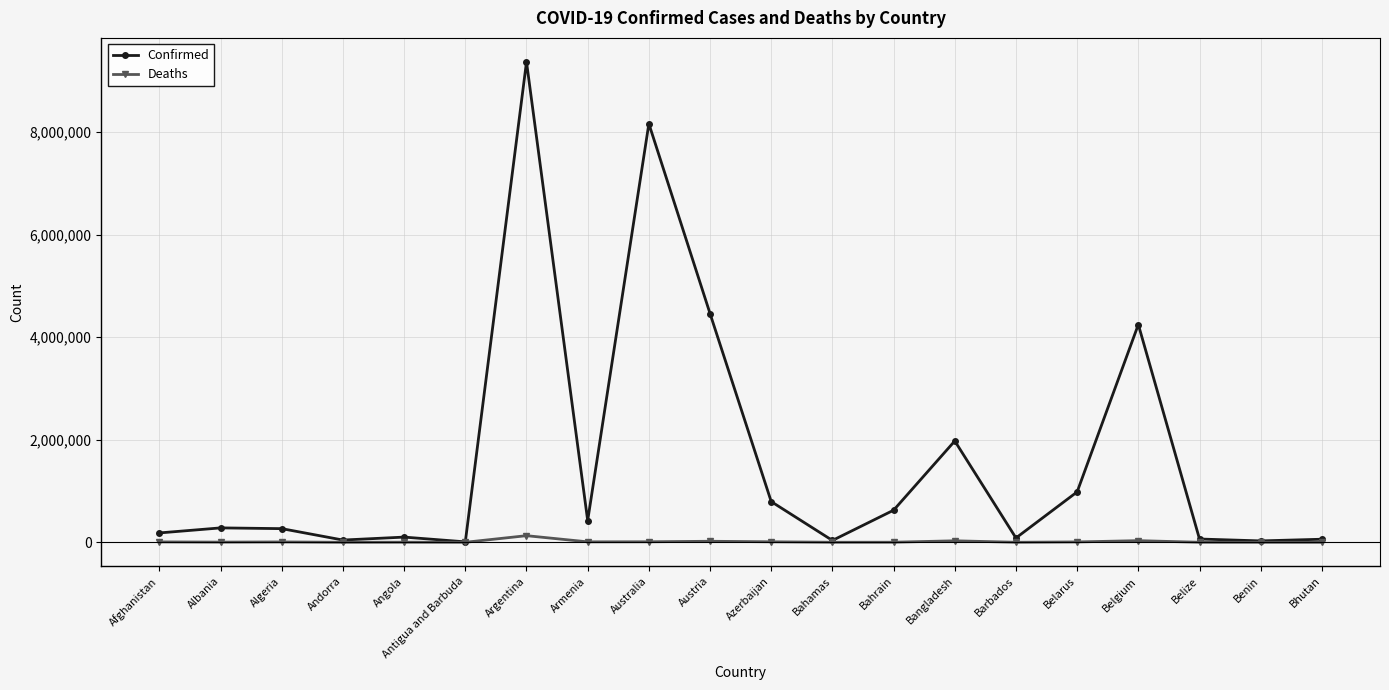

How many values in the Deaths series are below 6875?

10